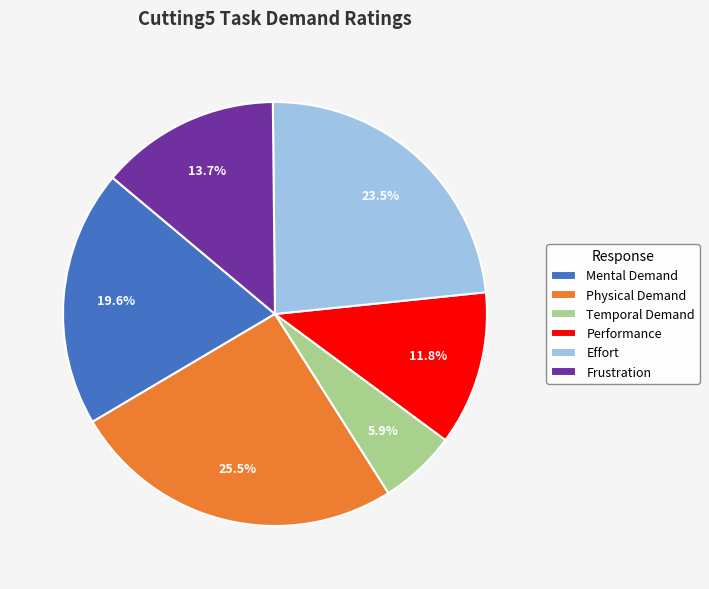

What percentage is the Temporal Demand slice, to the nearest percent?

6%